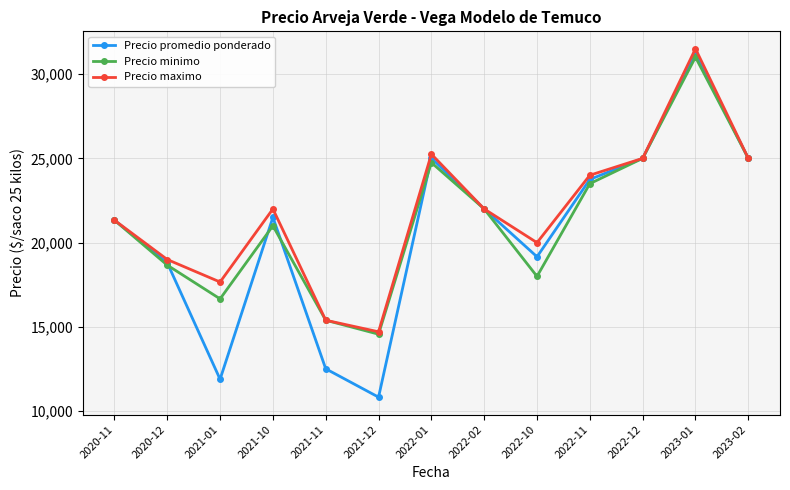

Which category has the lowest value in the Precio minimo series?

2021-12